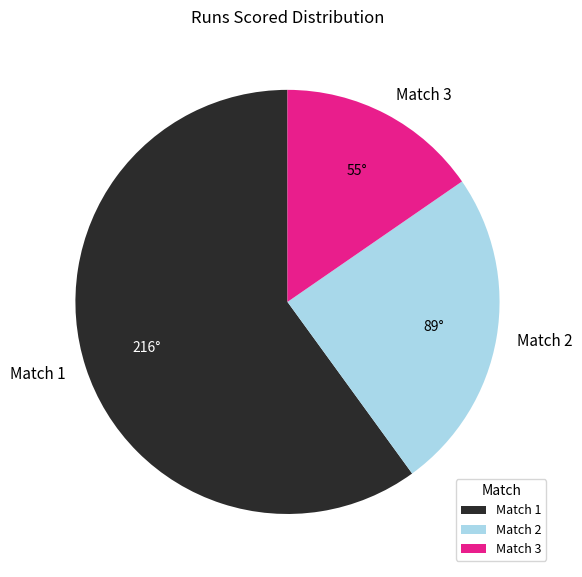

What is the ratio of the value at Match 3 to the value at Match 2?

0.6